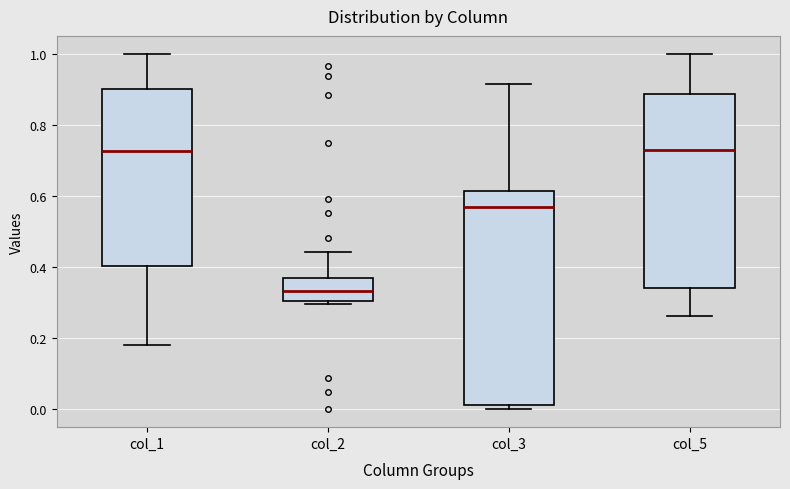

Reading left to right, transcribe this box plot: for each box, give where its median line is, the range the box spans, and where its two whiskers end, as read against the y-axis. The values are not printed on the chart, so give them approximately, as read against the axis.

col_1: median 0.72, box 0.40 to 0.90, whiskers 0.18 to 1.00
col_2: median 0.34, box 0.30 to 0.36, whiskers 0.30 (just below the box's lower edge) to 0.44
col_3: median 0.56, box 0.02 to 0.62, whiskers 0.00 to 0.92
col_5: median 0.72, box 0.34 to 0.88, whiskers 0.26 to 1.00